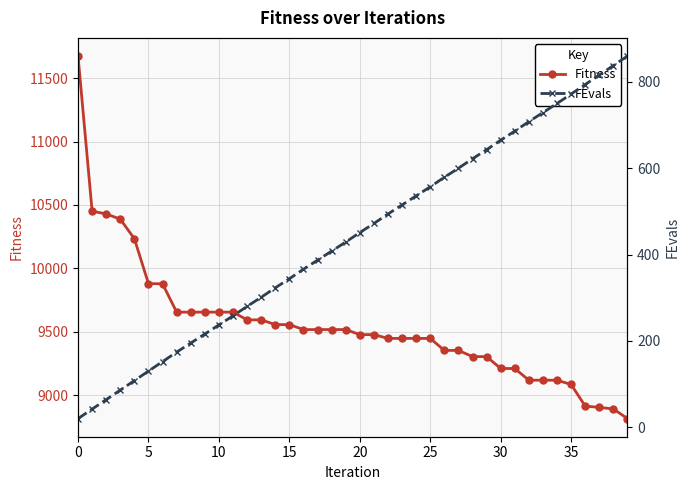

How many distinct data groups are displayed?

2